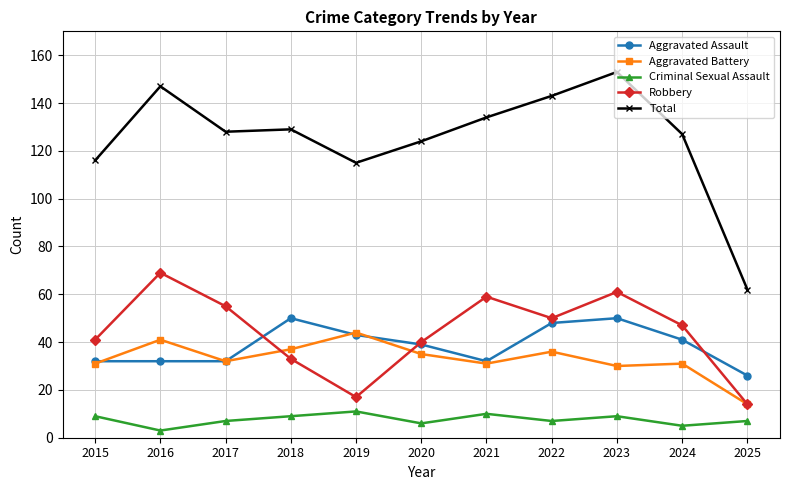

How many Criminal Sexual Assault values are between 6 and 9?

7